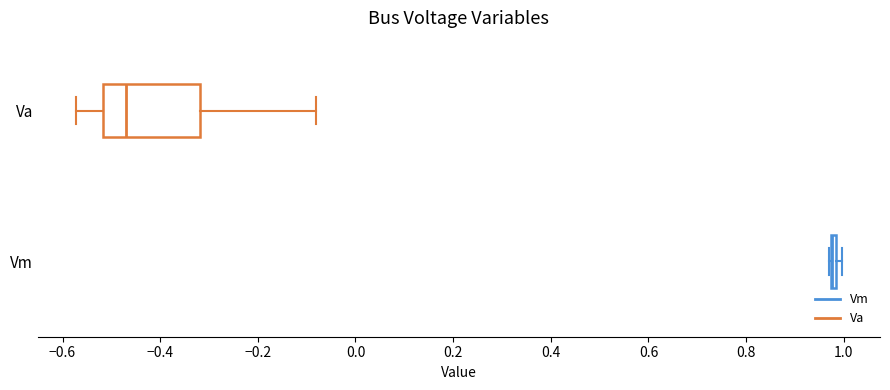

Reading bottom to top, transcribe this box plot: for each box, give where its median line is, the range the box spans, and where its two whiskers end, as read against the x-axis. The values are not printed on the chart, so give them approximately, as read against the axis.

Vm: box collapsed to a line at 0.98, whiskers 0.98 to 1.00
Va: median -0.48, box -0.52 to -0.32, whiskers -0.58 to -0.08